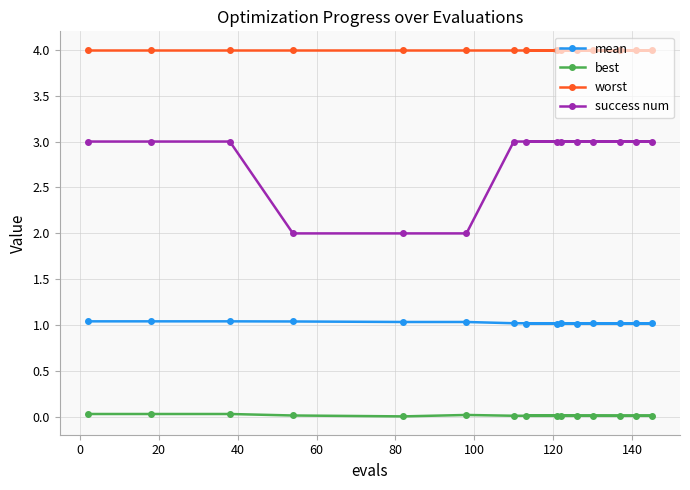

True or false: success num and worst intersect in this chart.

False